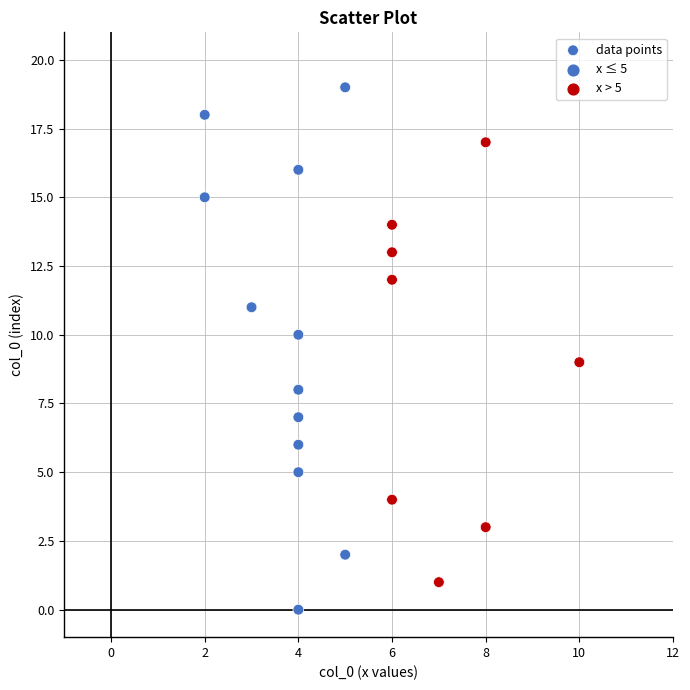

What is the range of X values (max minus min)?

8